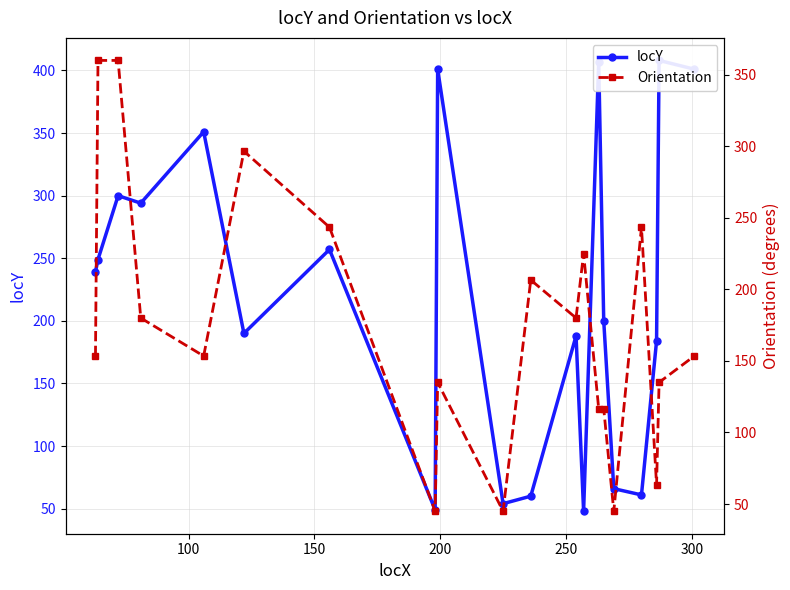

Where is the first local maximum for Orientation?

300